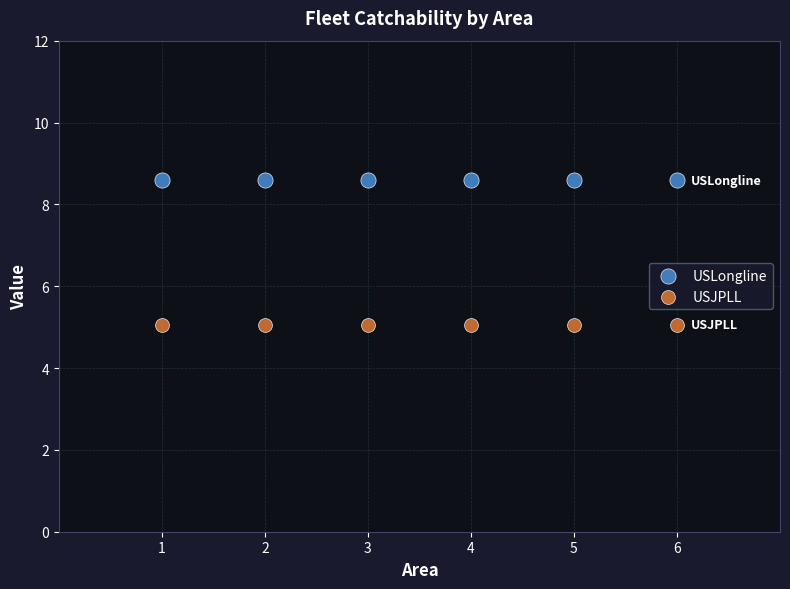

Which series reaches the minimum Y coordinate?

USJPLL